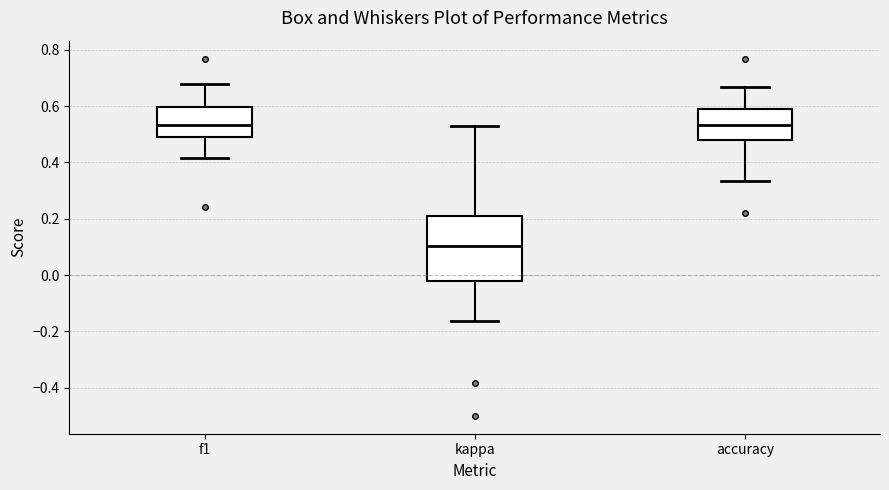

Where does the upper whisker of the box for kappa end on the y-axis? The values are not printed on the chart, so give them approximately, as read against the axis.

0.54